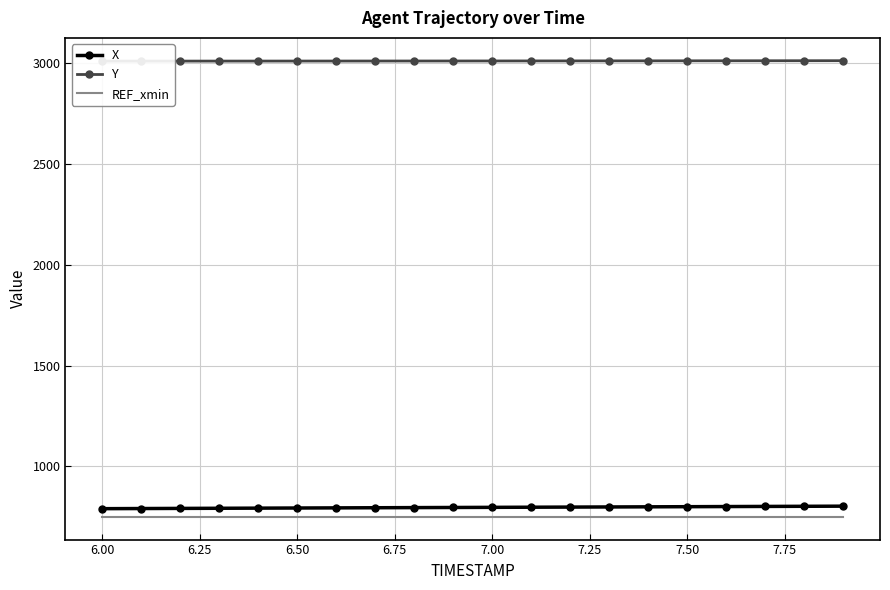

What position from the left is 7.00?

11